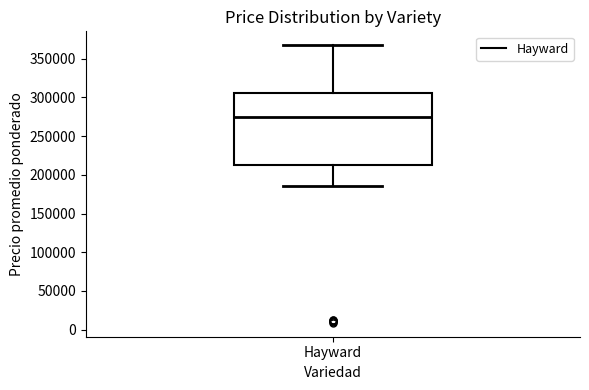

Read this box plot against the y-axis: the position of the median line, the range covered by the box, and the ends of both whiskers. The values are not printed on the chart, so give them approximately, as read against the axis.

median 275000, box 215000 to 305000, whiskers 185000 to 370000